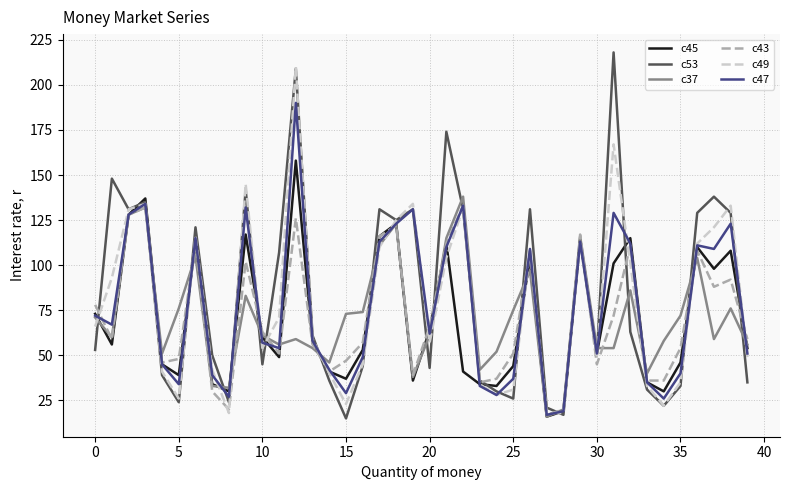

Which series has the largest range (max minus min)?

c53